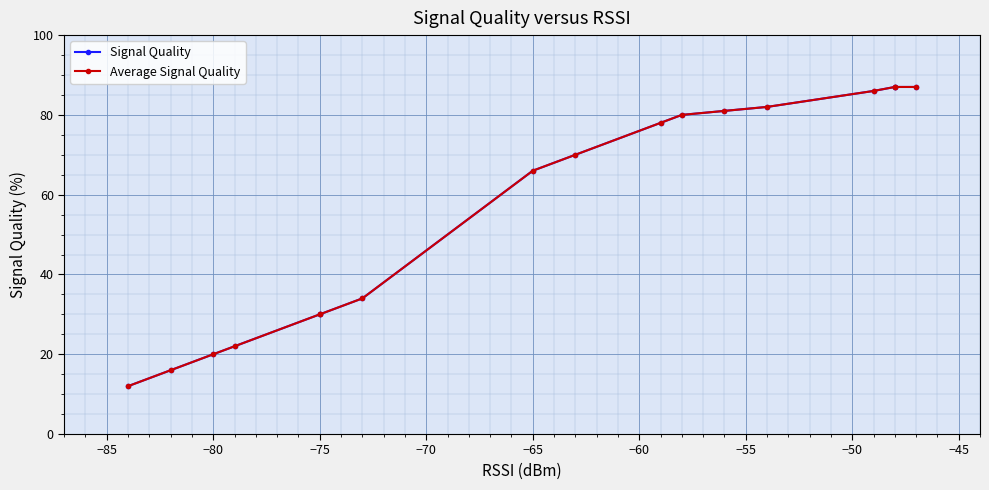

What is the difference between the maximum and second lowest values in the Average Signal Quality series?

71